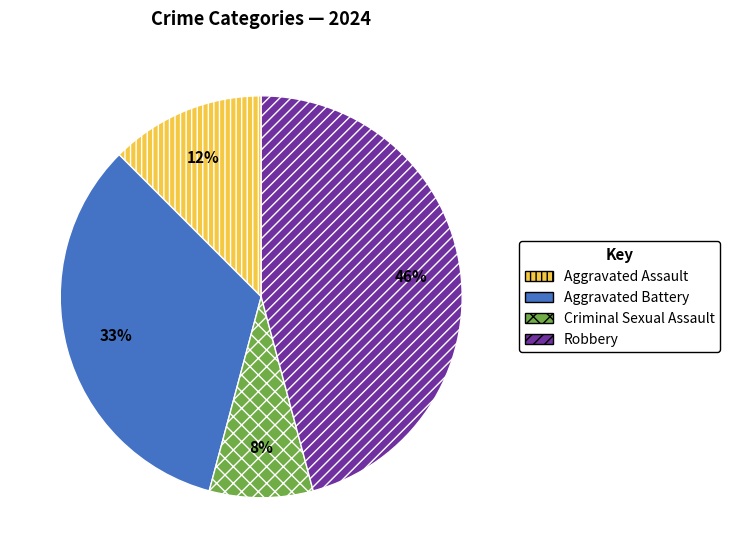

How many segments does this pie chart have?

4